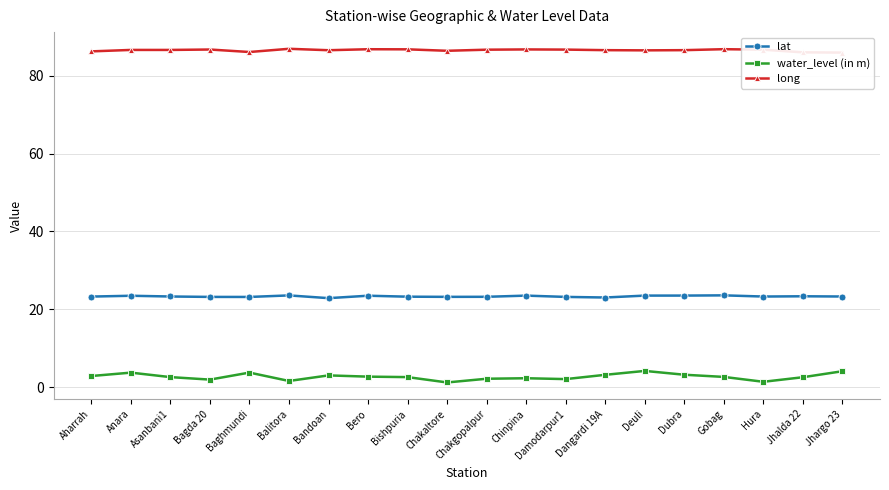

At which label does lat first exceed 23?

Aharrah